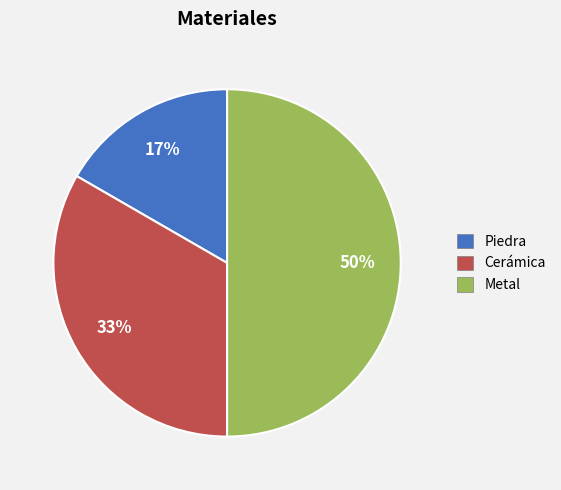

What is the smallest slice in the pie chart?

Piedra